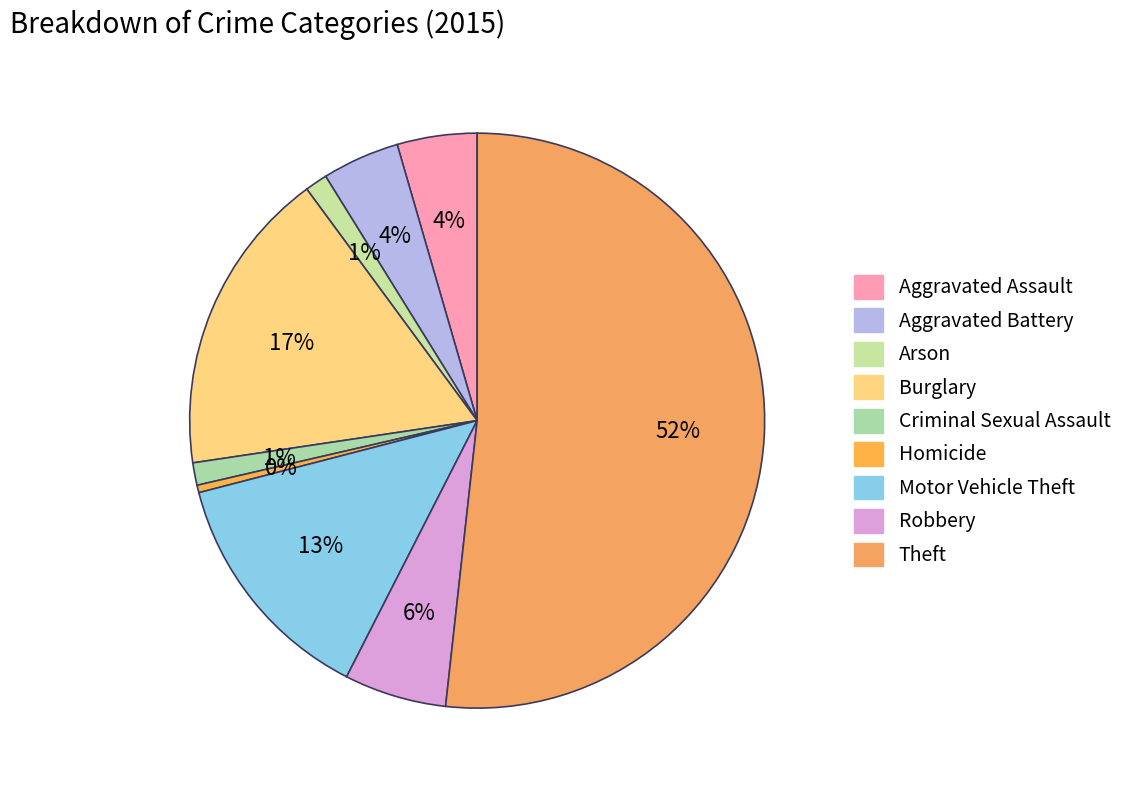

To the nearest percent, what percentage of the pie is Arson?

1%